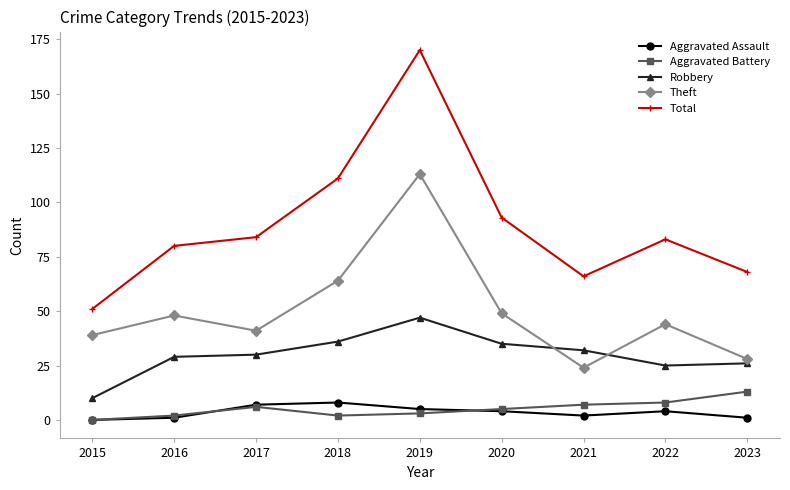

Where is the first local maximum for Aggravated Battery?

2017